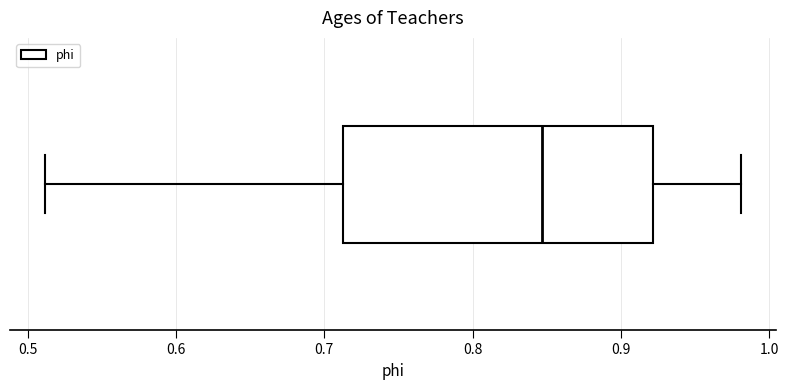

Read this box plot against the x-axis: the position of the median line, the range covered by the box, and the ends of both whiskers. The values are not printed on the chart, so give them approximately, as read against the axis.

median 0.85, box 0.71 to 0.92, whiskers 0.51 to 0.98